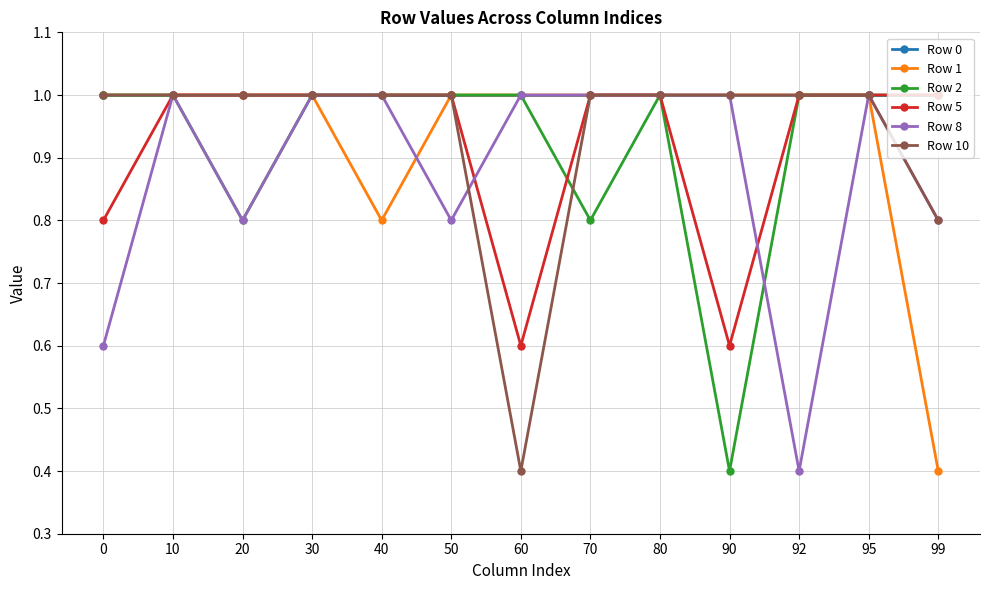

What is the maximum value for Row 10?

1.0